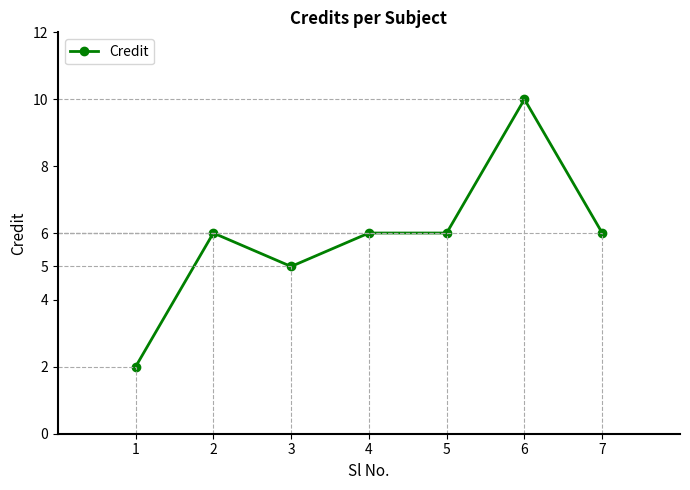

Is it true that the value at 5 is 6?

True